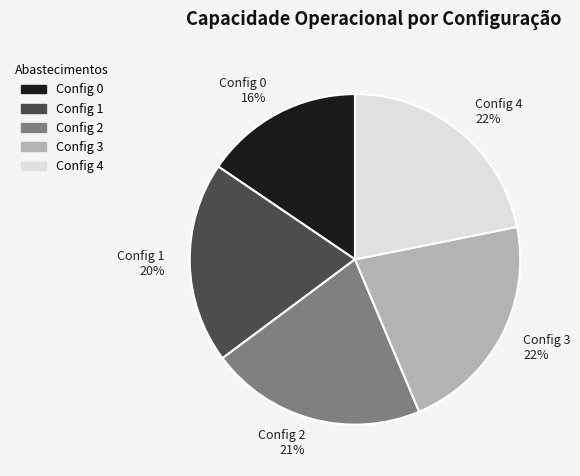

To the nearest percent, what is the difference between the largest and smallest slice percentages?

6%